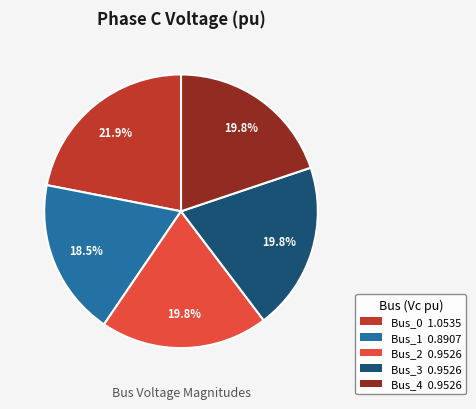

Which category has the smallest portion of the pie?

Bus_1